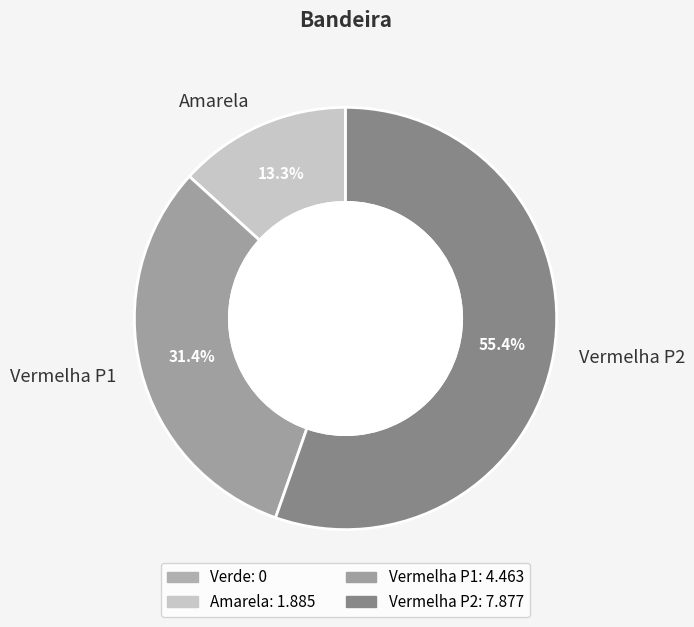

To the nearest percent, what is the combined percentage of Amarela and Vermelha P1?

45%